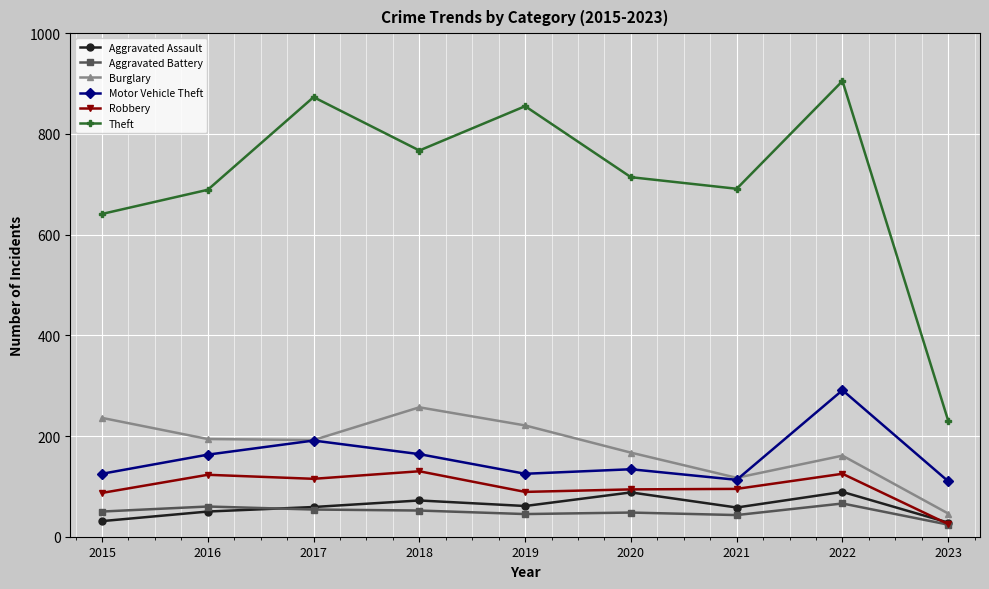

At 2019, list the series in order from smallest to largest.

Aggravated Battery, Aggravated Assault, Robbery, Motor Vehicle Theft, Burglary, Theft